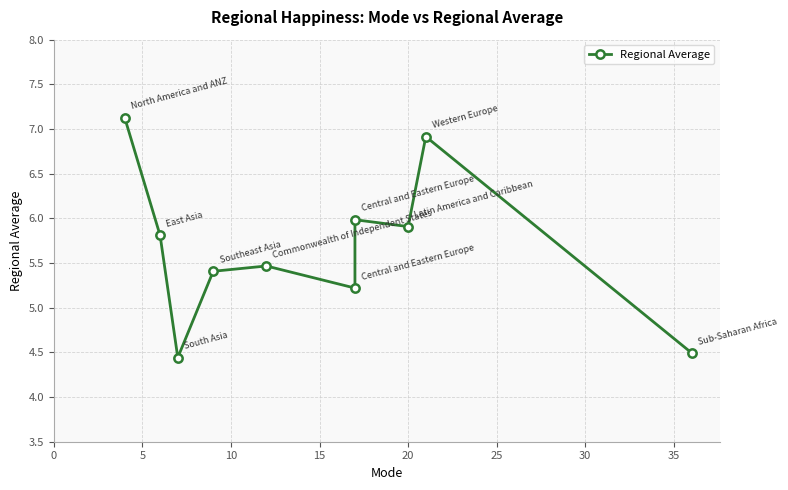

How many lines are shown in the chart?

1